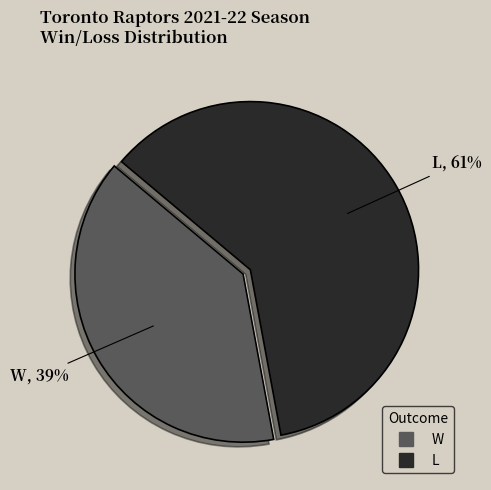

What percentage is the W slice, to the nearest percent?

39%